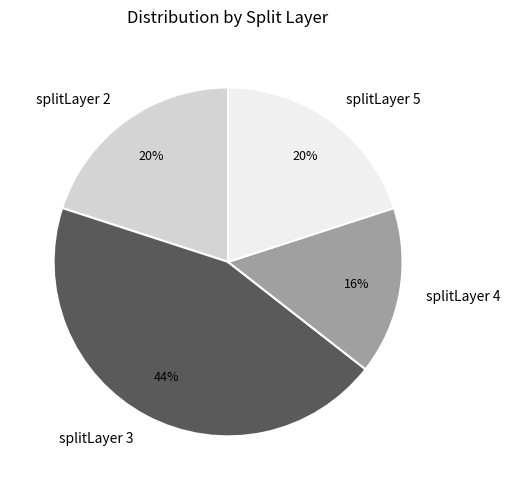

Is it true that splitLayer 4 is 30% of the pie?

False